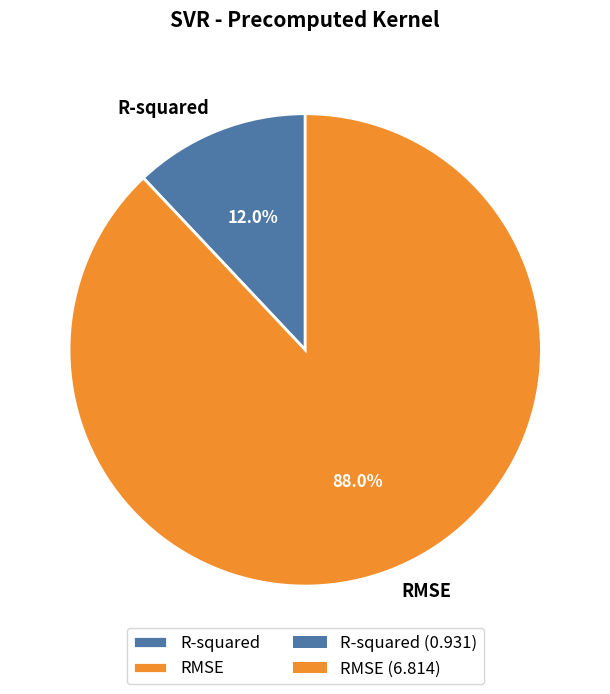

How many segments does this pie chart have?

2